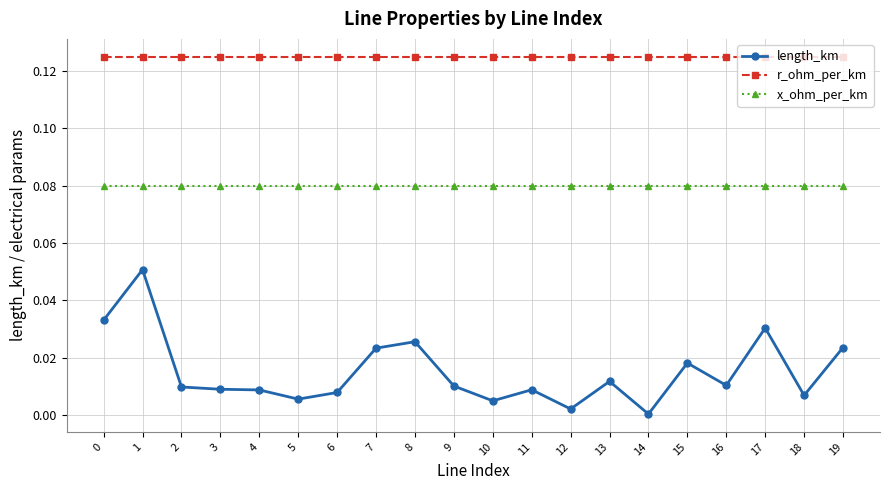

Is the value of length_km at 18 greater than the value of r_ohm_per_km at 9?

No